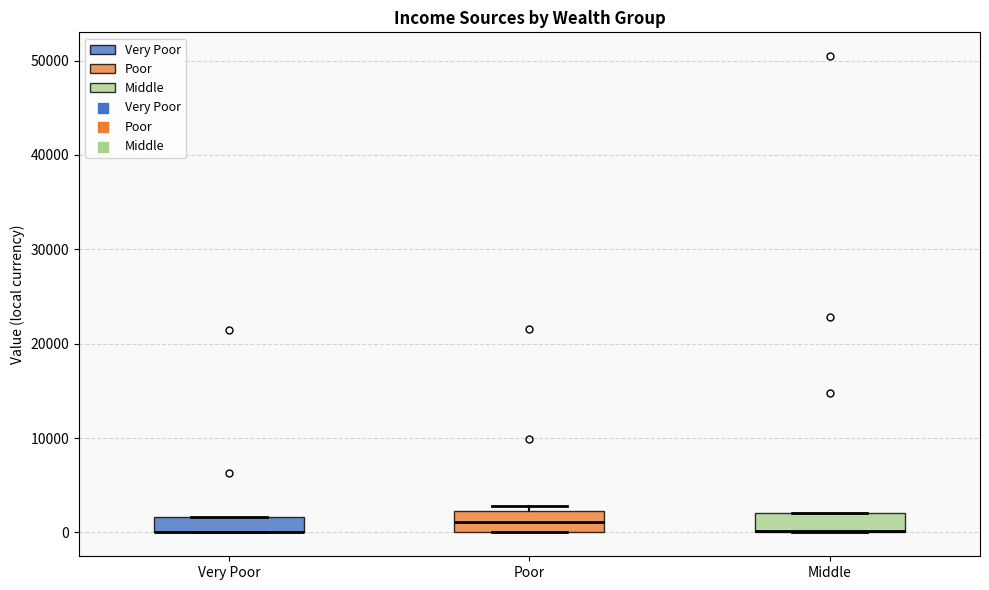

Reading left to right, read every box against the y-axis: the position of its median line, the range the box covers, and the ends of its whiskers. The values are not printed on the chart, so give them approximately, as read against the axis.

Very Poor: median 0 (drawn on the box's lower edge), box 0 to 2000, whiskers 0 to 2000
Poor: median 1000, box 0 to 2000, whiskers 0 to 3000
Middle: median 0 (drawn on the box's lower edge), box 0 to 2000, whiskers 0 to 2000